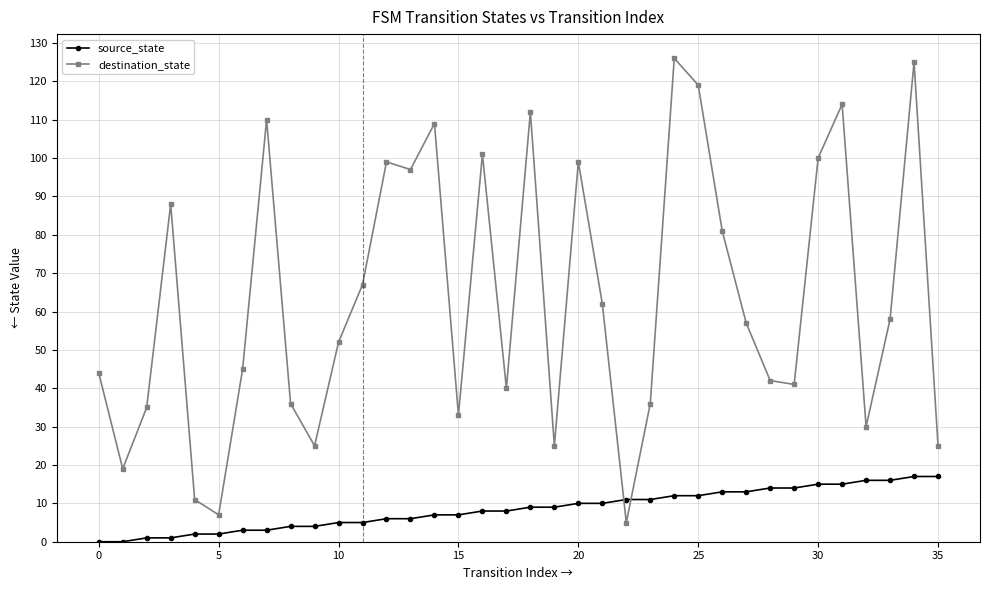

How many intersections are there between source_state and destination_state?

2